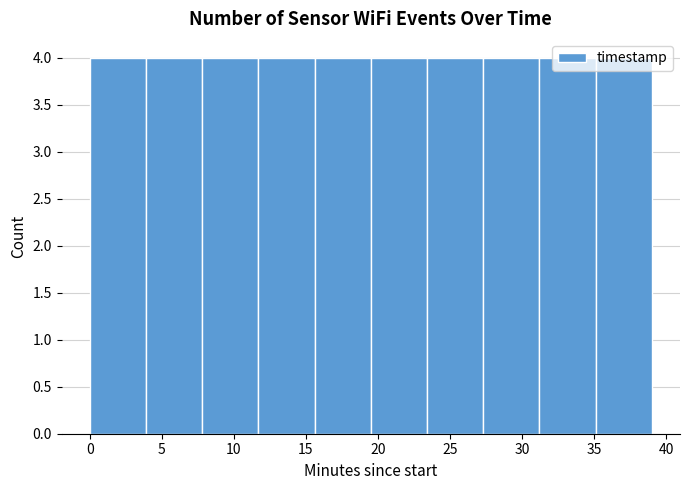

How tall is the bar that spans 31.0 to 35.0 on the x-axis? Neither the bar edges nor the heights are printed on the chart, so give them approximately, as read against the axes.

4